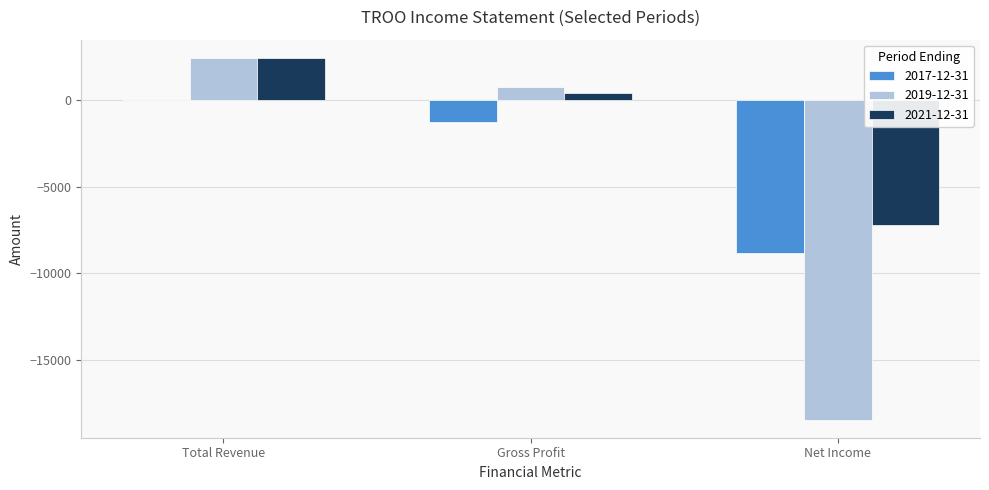

Which category has the highest value in the 2019-12-31 series?

Total Revenue